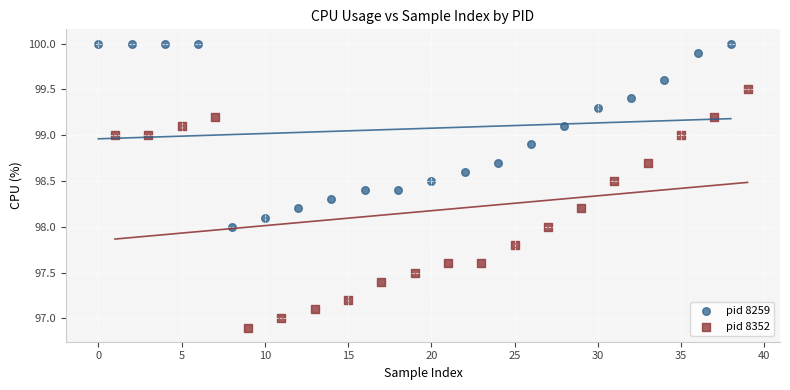

Which series has the widest spread of Y values?

pid 8352